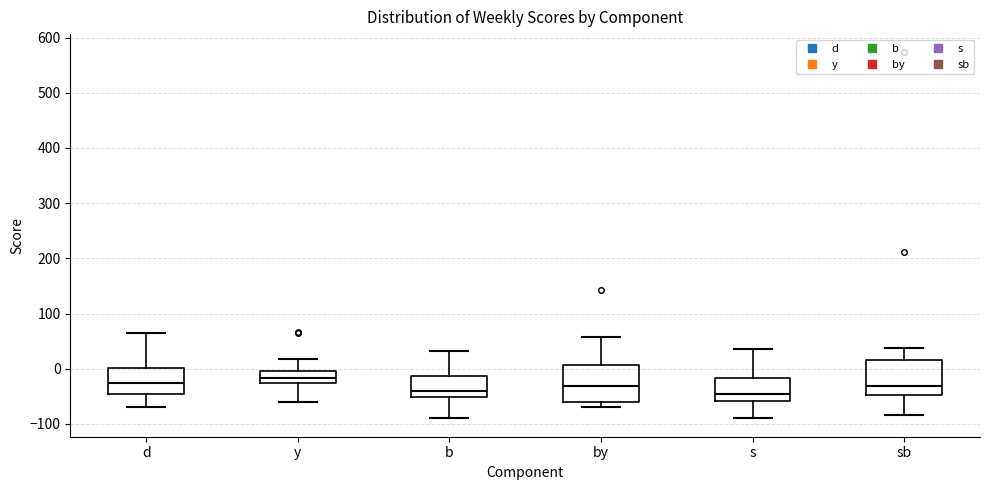

Where does the lower whisker of the box for sb end on the y-axis? The values are not printed on the chart, so give them approximately, as read against the axis.

-80